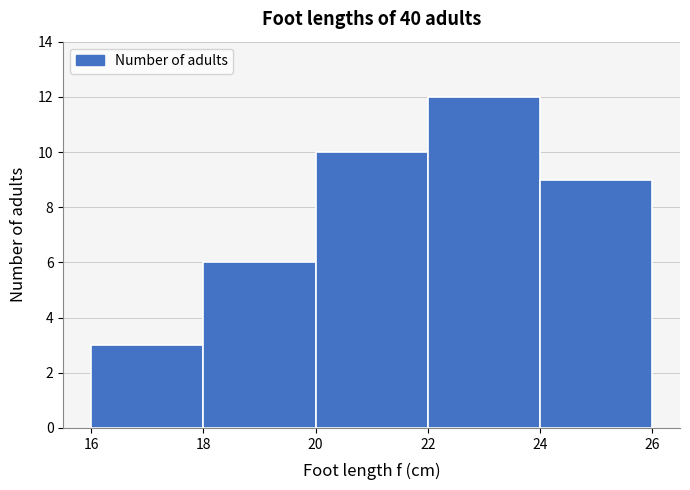

What is the height of the bar covering 24 to 26 on the x-axis? The values are not printed on the chart, so give them approximately, as read against the axis.

9